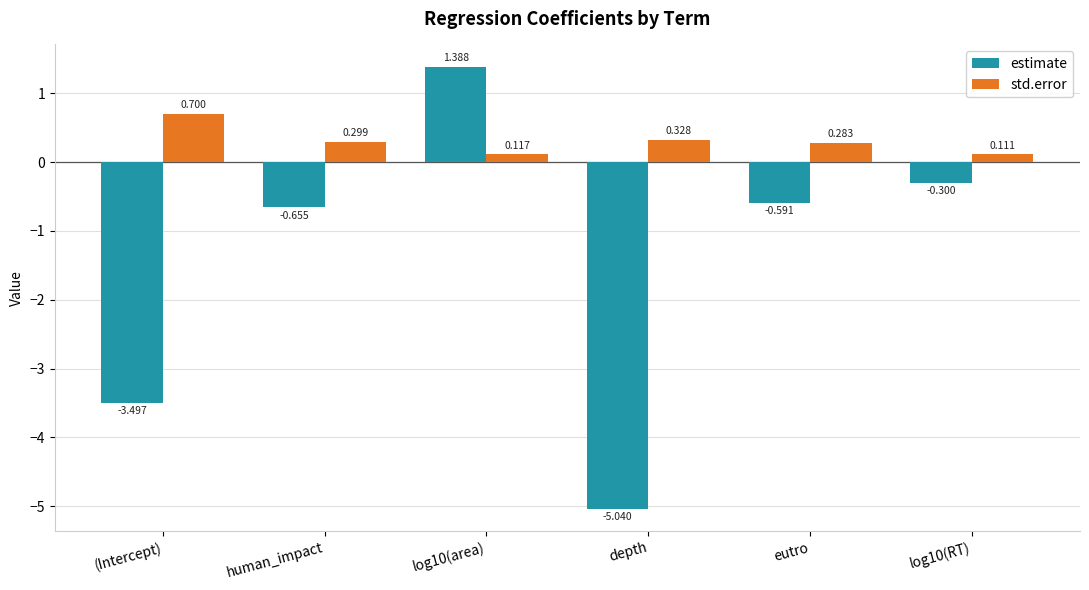

At which category is the sum across all series the highest?

log10(area)